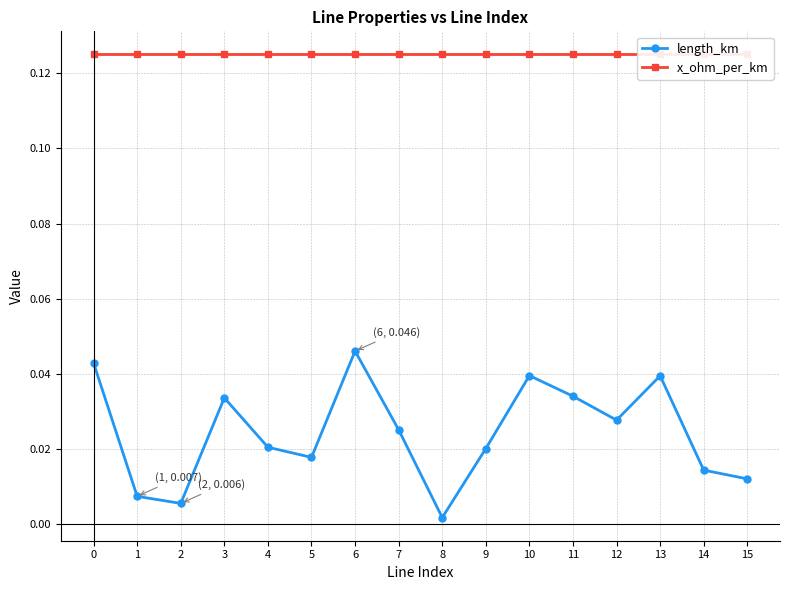

Does the chart display data point markers on the line(s)?

Yes